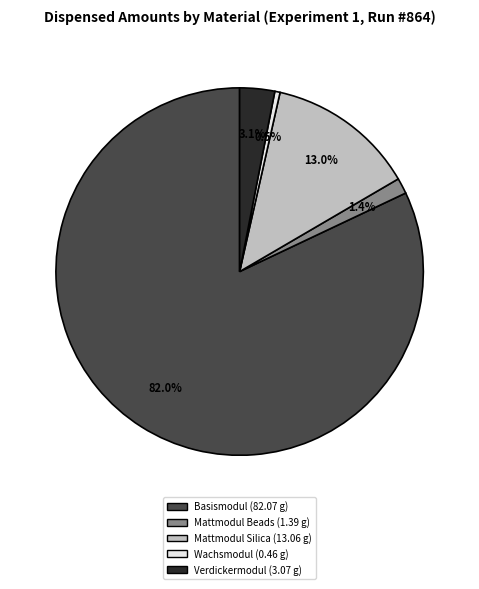

What portion of the pie excludes Mattmodul Beads (1.39 g)?

98.6%